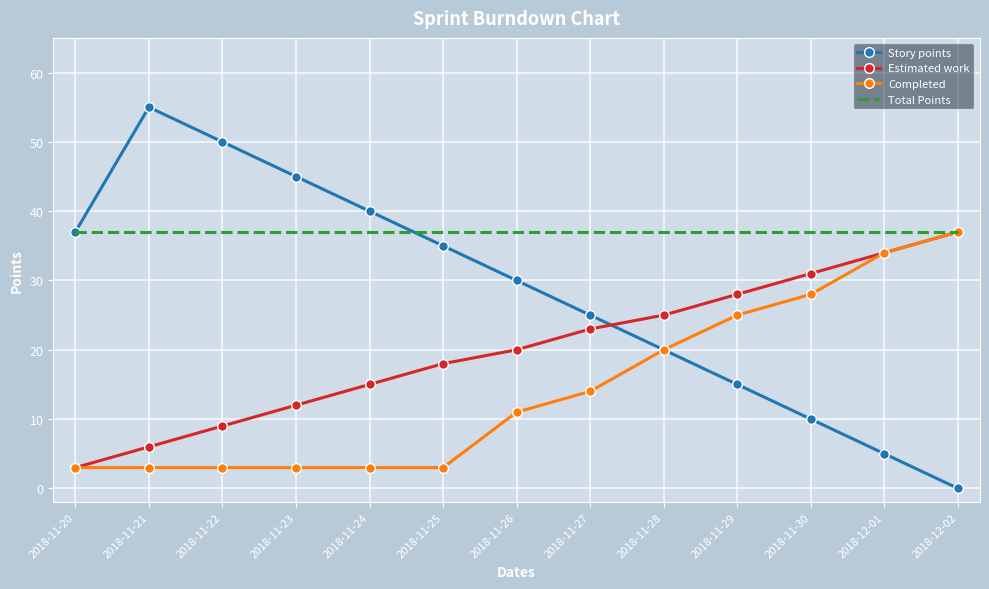

Which label corresponds to the smallest value in the chart?

2018-12-02